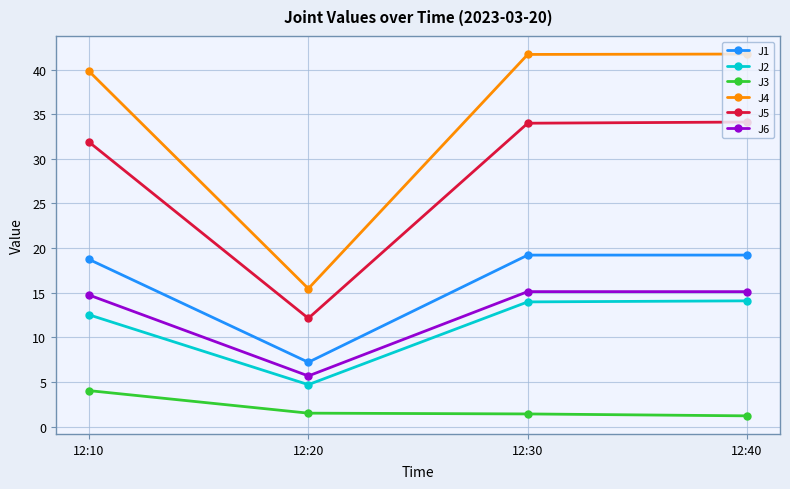

At which label is J5 closest to 23?

12:10